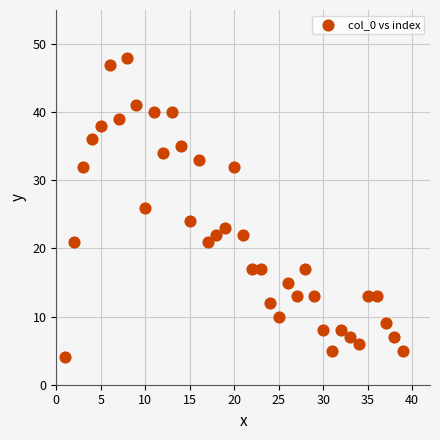

What is the range of Y values (max minus min)?

44